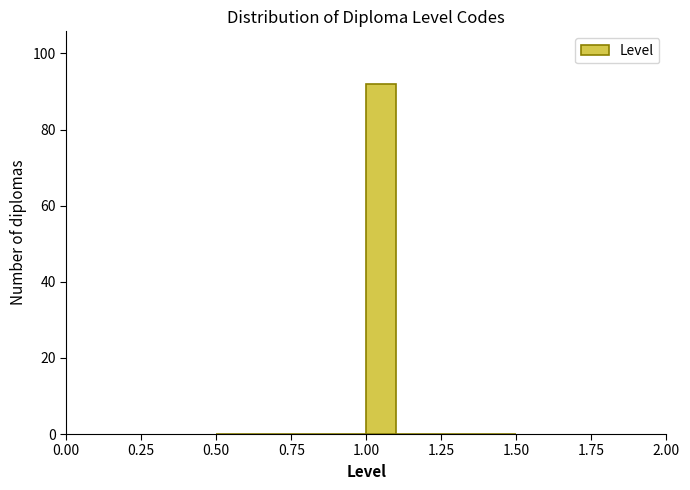

Read against the x-axis, roughly where is the centre of the tallest bar?

1.05